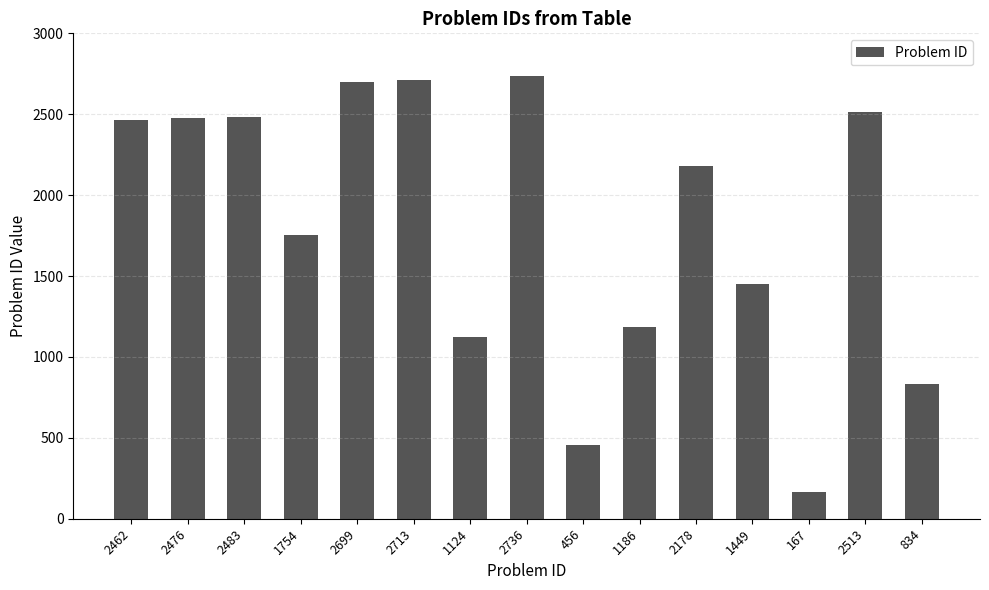

Which category has the lowest value across all series?

167